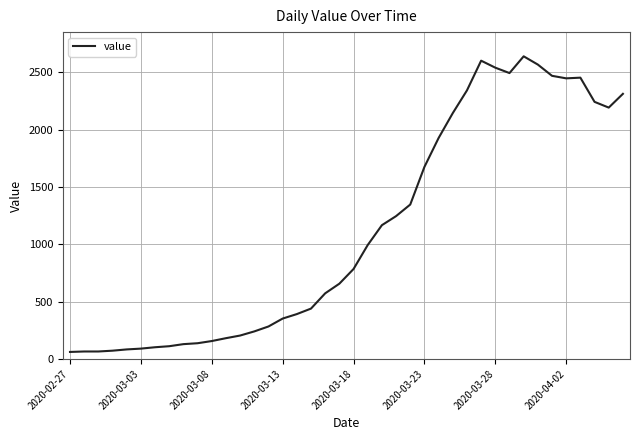

What is the difference between the second highest and minimum values?

2539